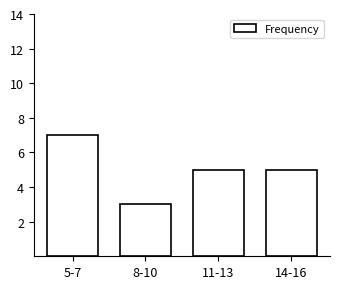

Reading left to right, transcribe all the data shown in this chart.

7	3	5	5